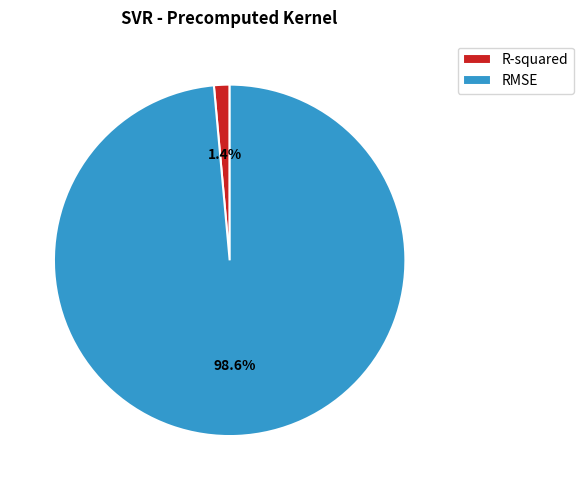

Which slice is the largest?

RMSE